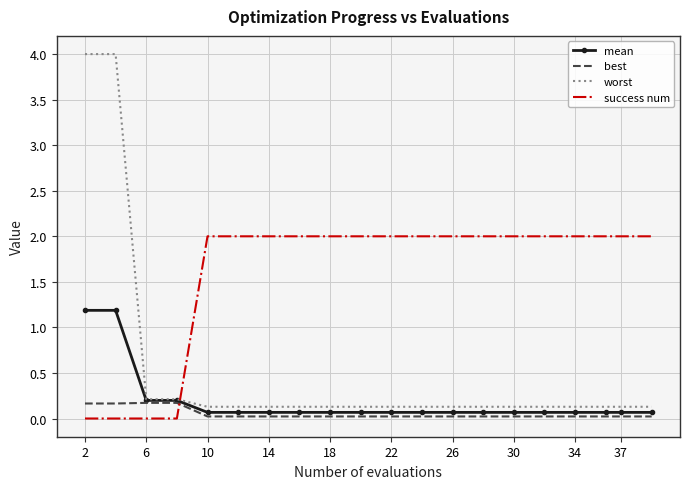

Which series has the largest total across all categories?

success num